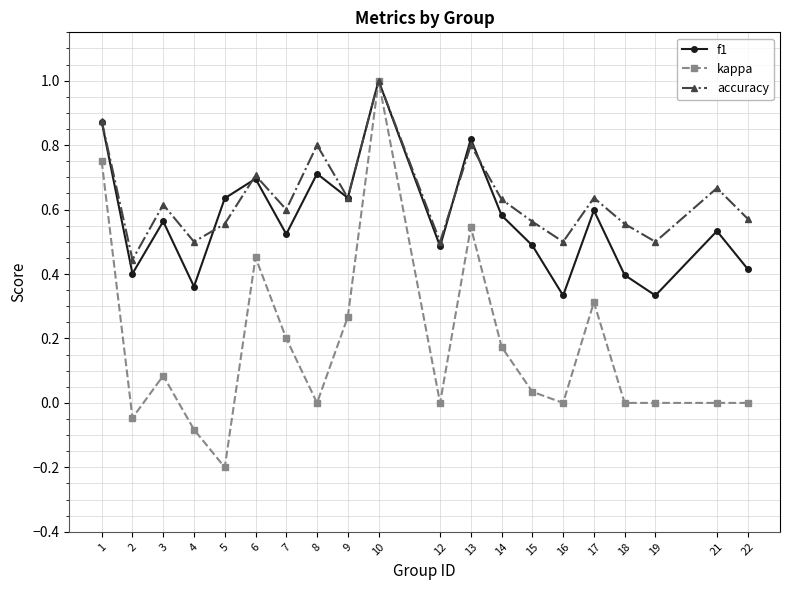

At which category does the chart reach its peak across all series?

10